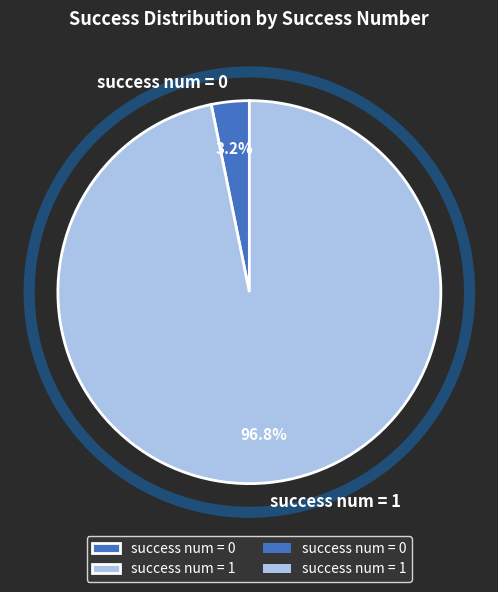

What is the majority slice?

success num = 1